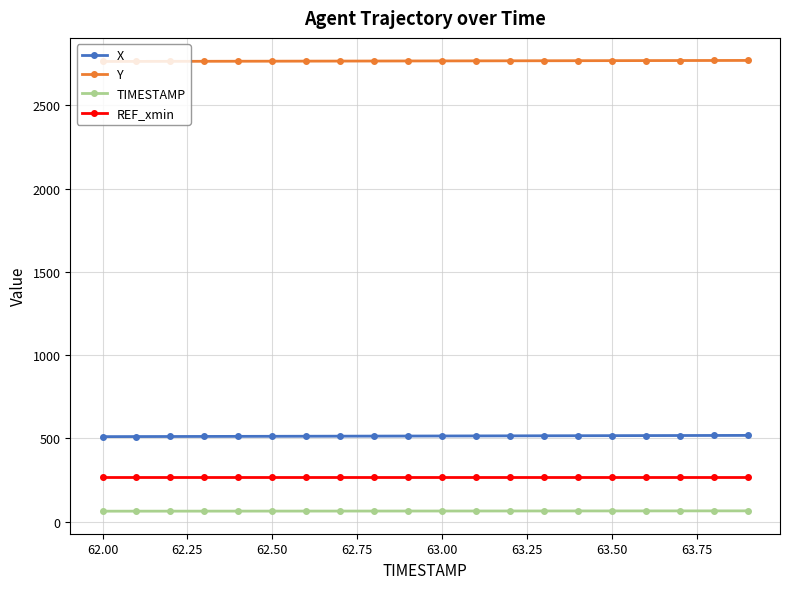

What is the greatest value displayed?

2769.7